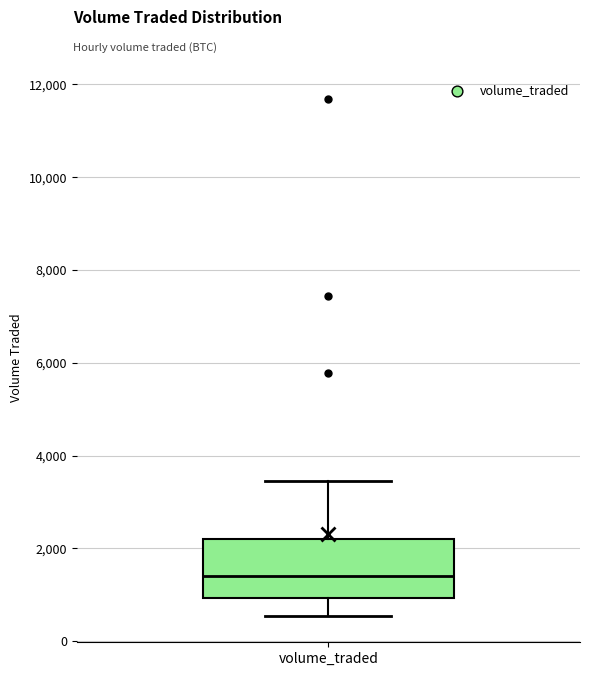

Transcribe this box plot: give where the median line is, the range the box spans, and where the two whiskers end, as read against the y-axis. The values are not printed on the chart, so give them approximately, as read against the axis.

median 1400, box 1000 to 2200, whiskers 600 to 3400